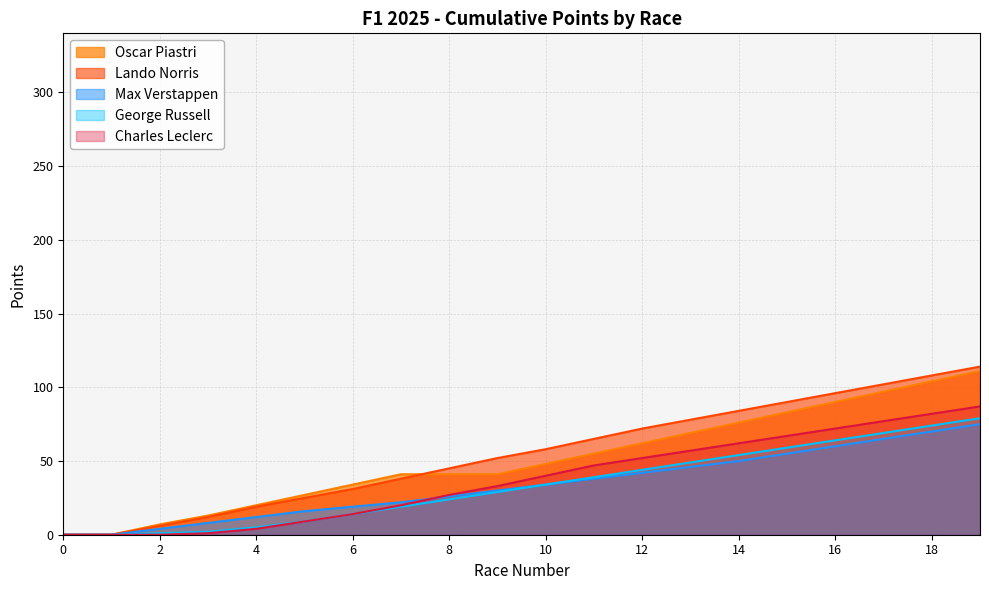

Where is Max Verstappen nearest to the value 37?

11